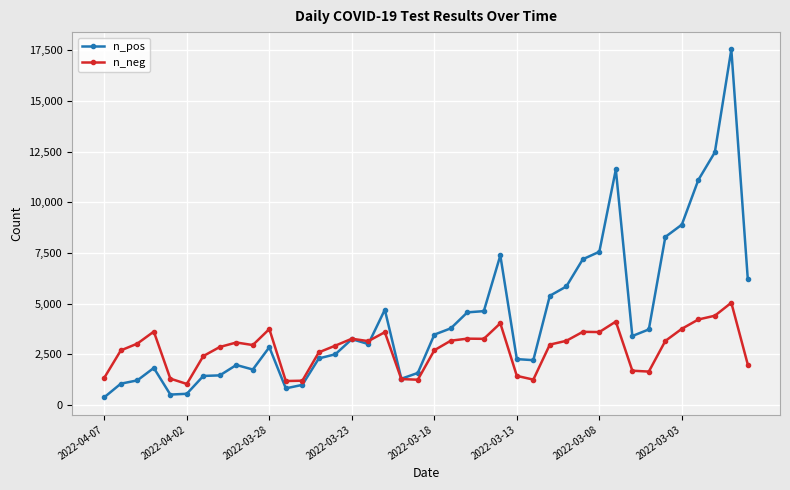

Which series has the widest spread of values?

n_pos